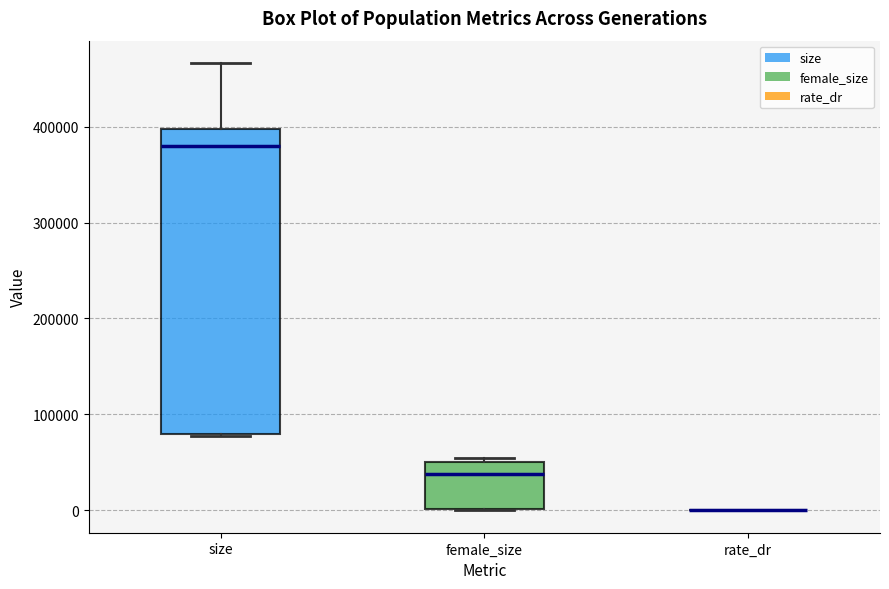

Where does the median line of the box for size sit on the y-axis? The values are not printed on the chart, so give them approximately, as read against the axis.

380000